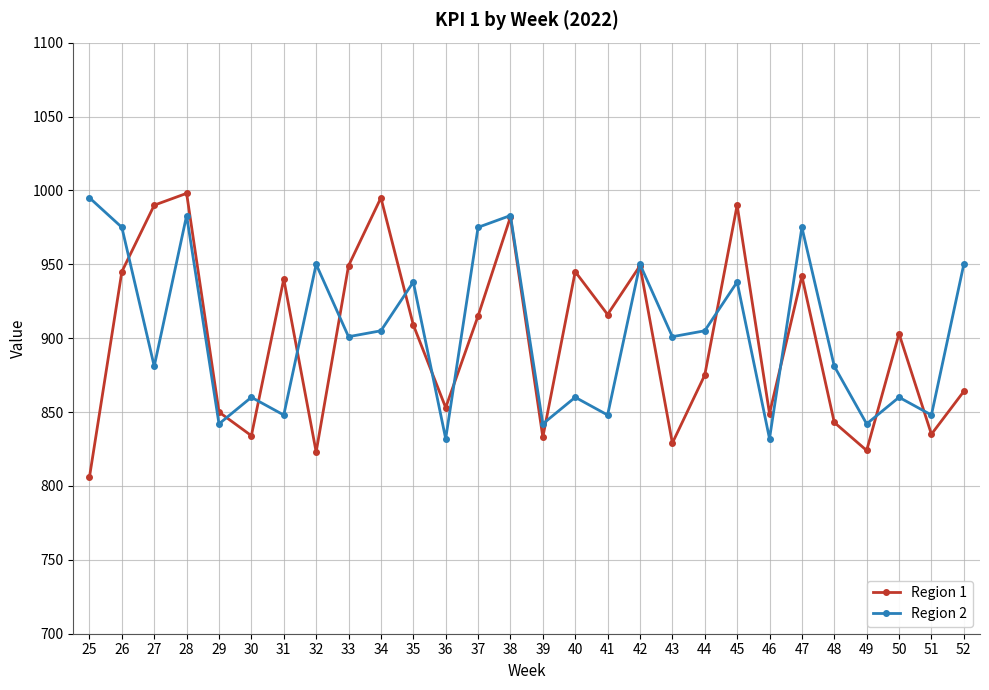

The value of Region 1 at 44 is 580. True or false?

False